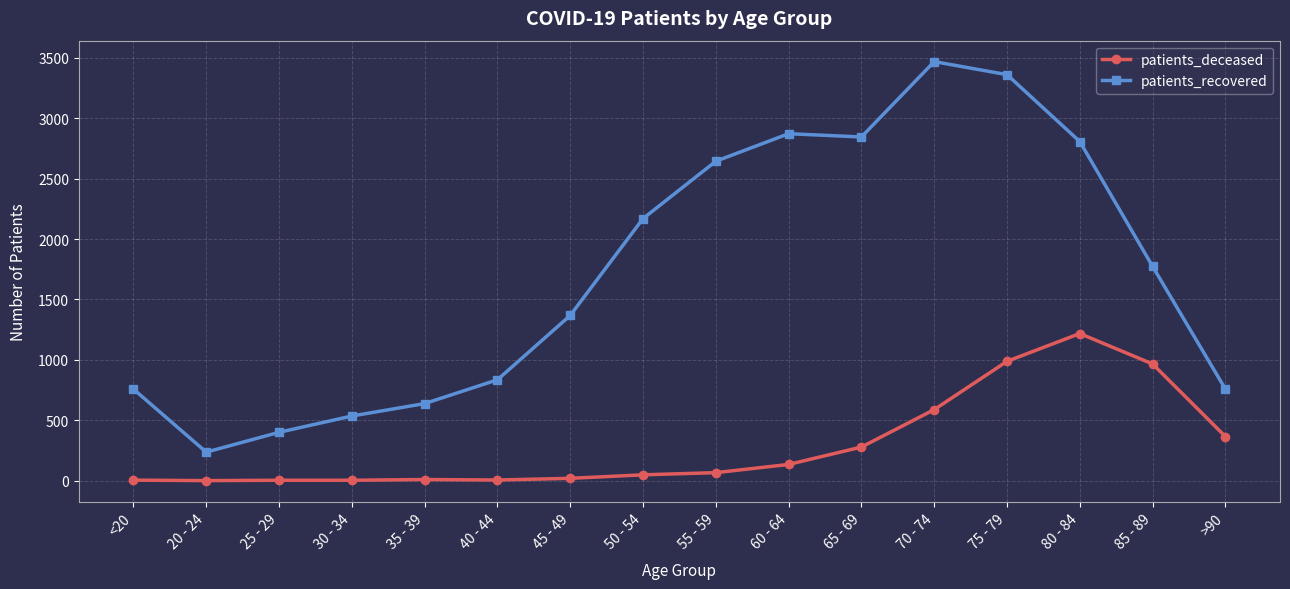

Does the chart have visible grid lines?

Yes